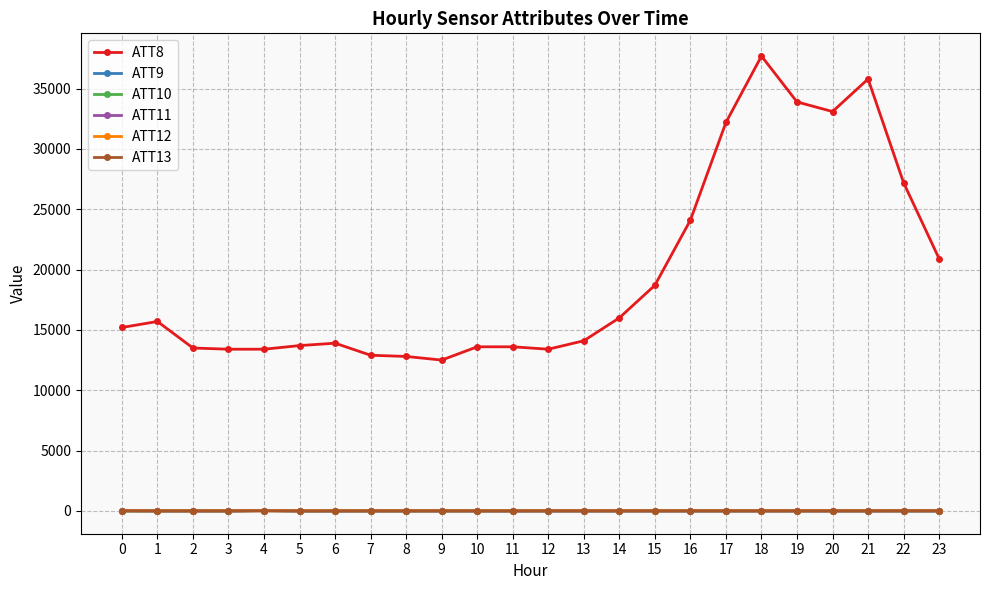

At how many categories does at least one series exceed 9453?

24